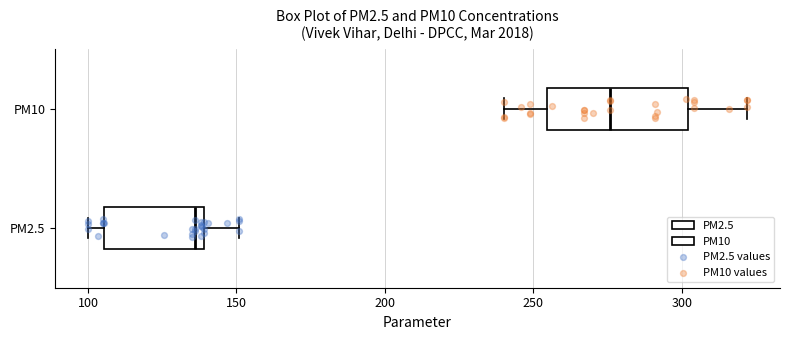

Reading bottom to top, read every box against the x-axis: the position of its median line, the range the box covers, and the ends of its whiskers. The values are not printed on the chart, so give them approximately, as read against the axis.

PM2.5: median 135, box 105 to 140, whiskers 100 to 150
PM10: median 275, box 255 to 300, whiskers 240 to 320